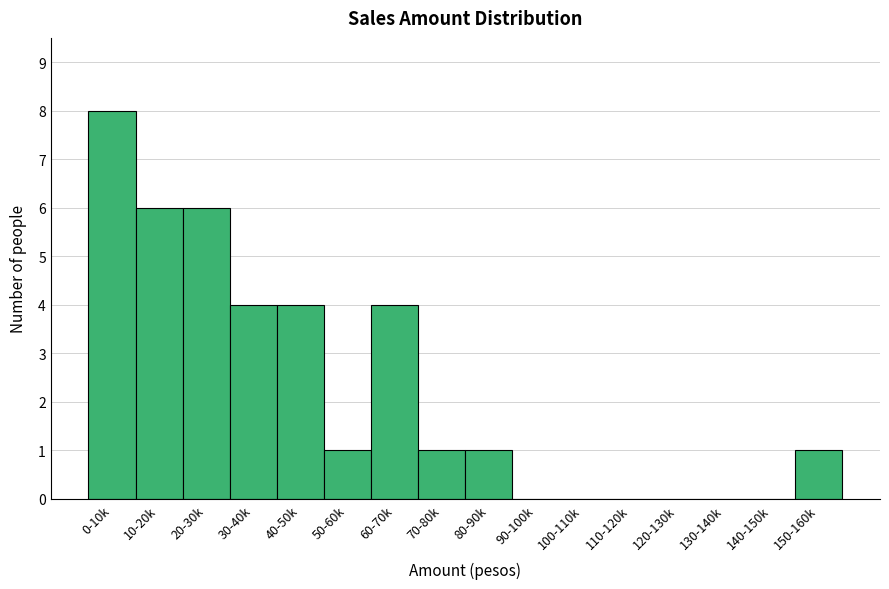

Reading right to left, list all the values displayed in this chart.

150-160k=1	140-150k=0	130-140k=0	120-130k=0	110-120k=0	100-110k=0	90-100k=0	80-90k=1	70-80k=1	60-70k=4	50-60k=1	40-50k=4	30-40k=4	20-30k=6	10-20k=6	0-10k=8